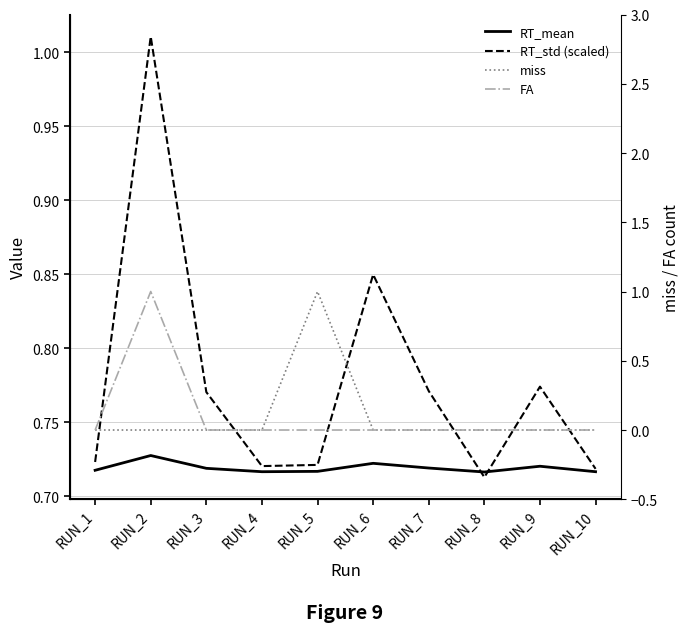

Where is the first local maximum for RT_mean?

RUN_2